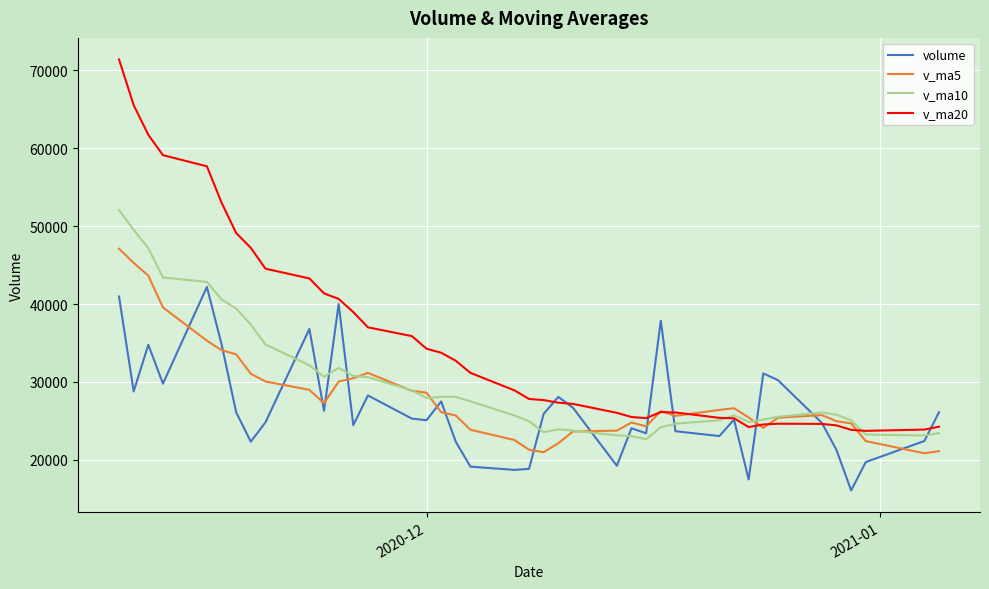

Which series has the largest total across all categories?

v_ma20